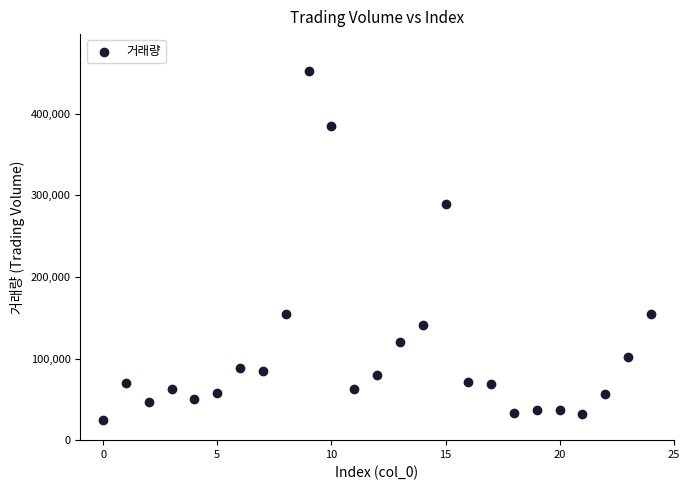

What is the range of Y values (max minus min)?

427356